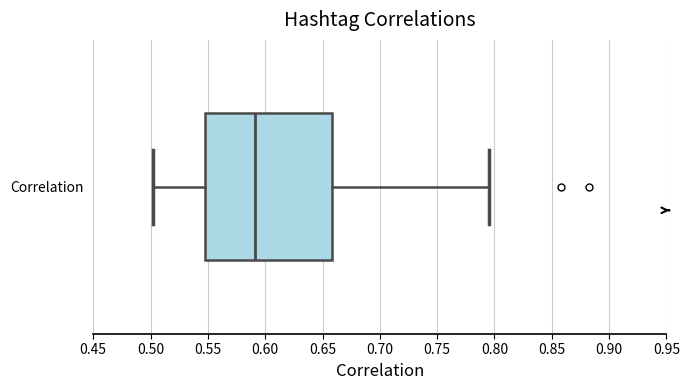

Transcribe this box plot: give where the median line is, the range the box spans, and where the two whiskers end, as read against the x-axis. The values are not printed on the chart, so give them approximately, as read against the axis.

median 0.590, box 0.545 to 0.660, whiskers 0.500 to 0.795